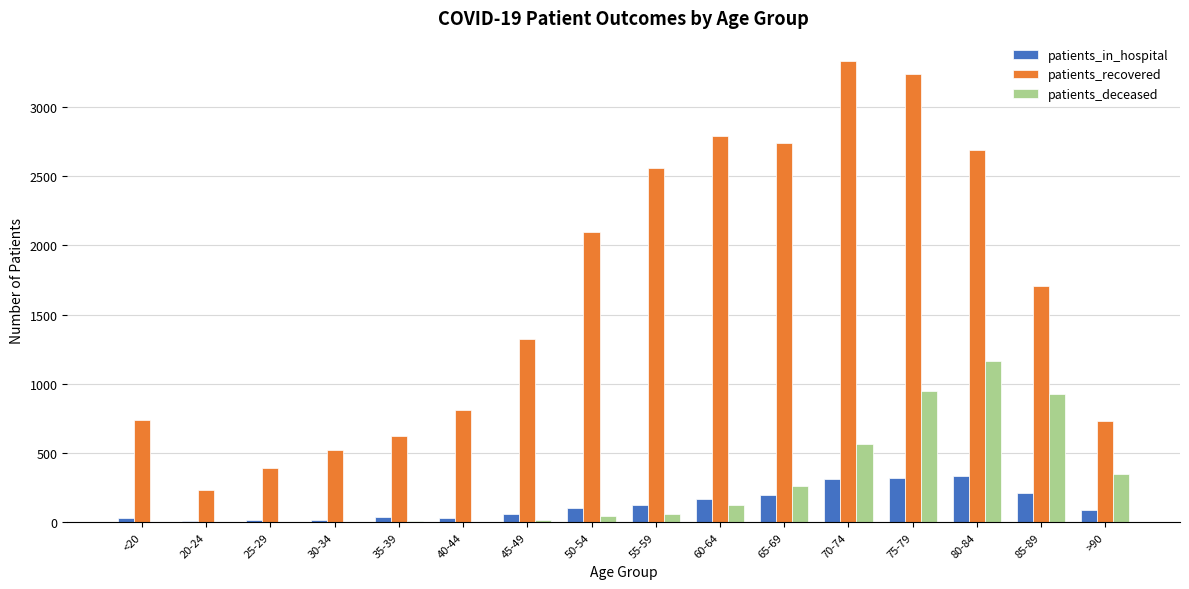

The value of patients_recovered at 65-69 is 1210. True or false?

False